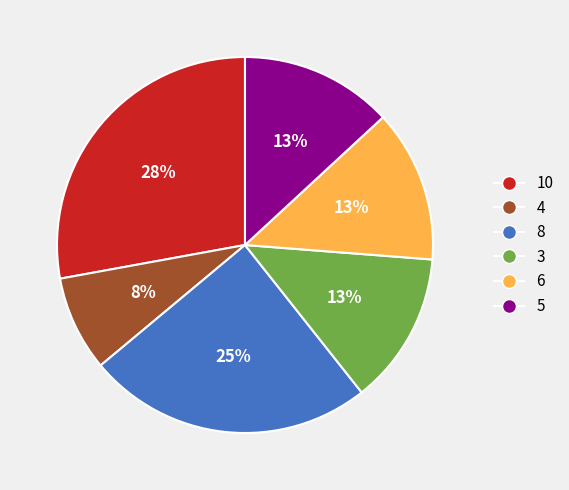

Is there a majority slice in this chart?

No